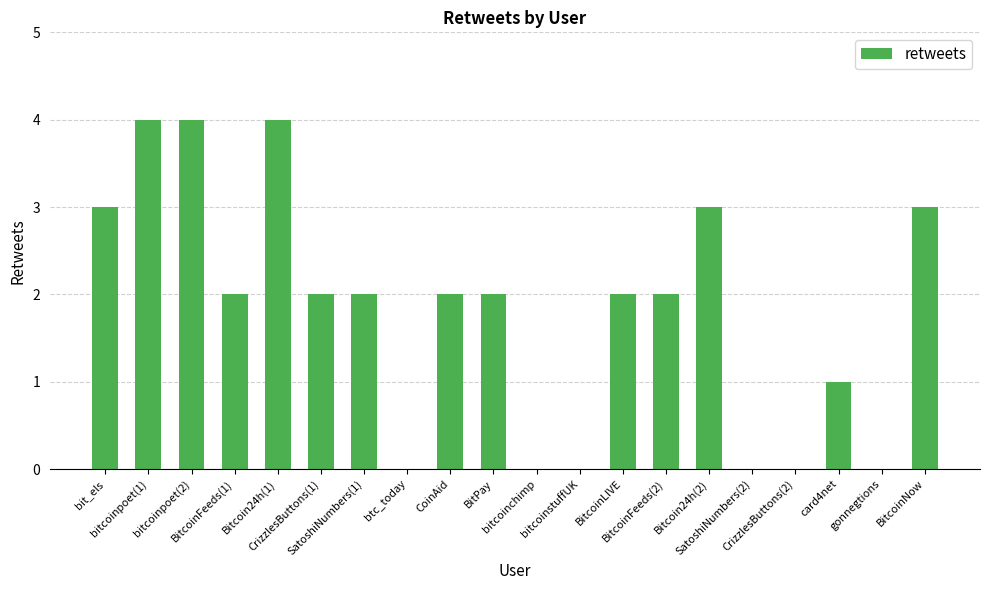

What is the greatest value displayed?

4